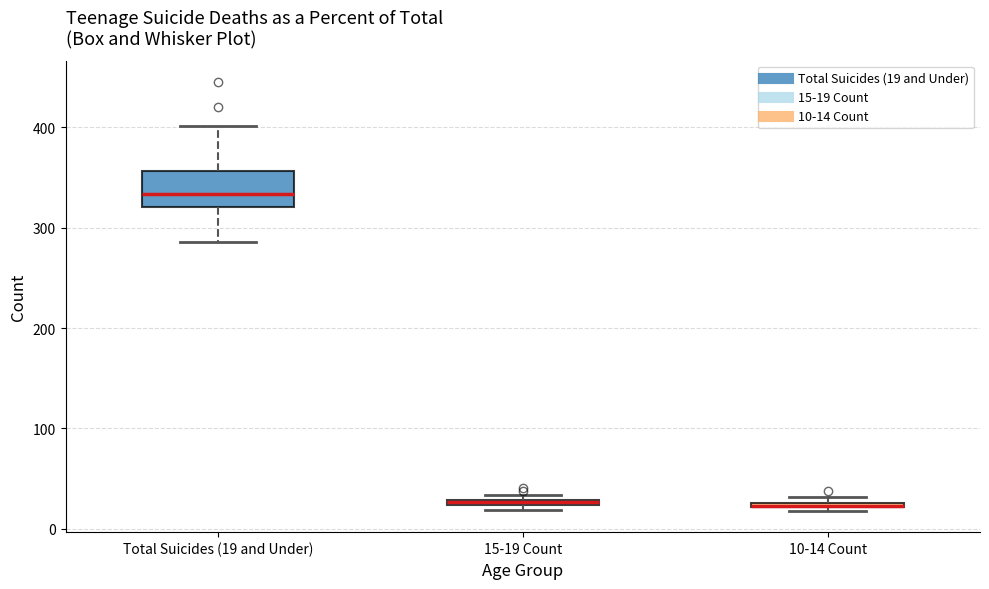

Where is the upper edge of the box for 15-19 Count on the y-axis? The values are not printed on the chart, so give them approximately, as read against the axis.

30